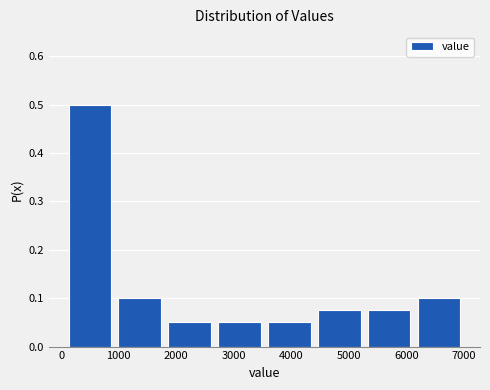

Reading left to right, transcribe this chart: for each bar, give the range it covers on the x-axis and its height. Neither the bar edges nor the heights are printed on the chart, so give them approximately, as read against the axes.

100 to 900: 0.50
900 to 1800: 0.10
1800 to 2700: 0.05
2700 to 3500: 0.05
3500 to 4400: 0.05
4400 to 5300: 0.08
5300 to 6100: 0.08
6100 to 7000: 0.10